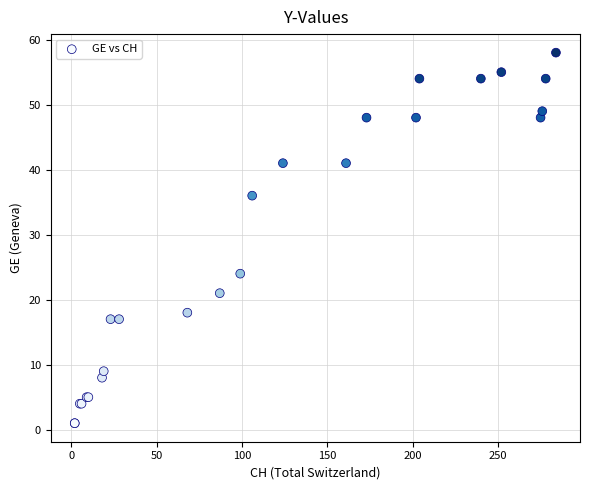

What Y value in the scatter plot is closest to 29?

24